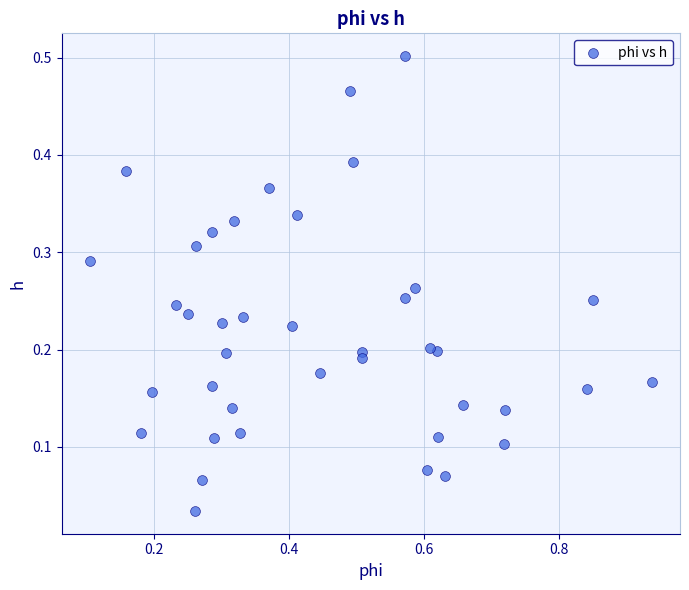

What is the range of X values (max minus min)?

0.8